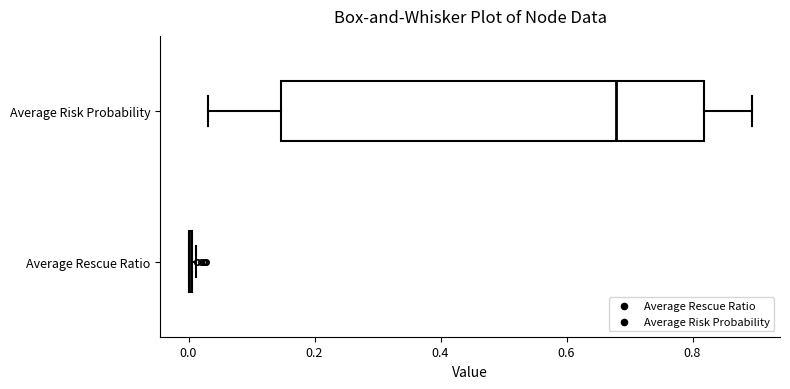

Reading bottom to top, transcribe this box plot: for each box, give where its median line is, the range the box spans, and where its two whiskers end, as read against the x-axis. The values are not printed on the chart, so give them approximately, as read against the axis.

Average Rescue Ratio: box collapsed to a line at 0.00, whiskers 0.00 to 0.02
Average Risk Probability: median 0.68, box 0.14 to 0.82, whiskers 0.04 to 0.90